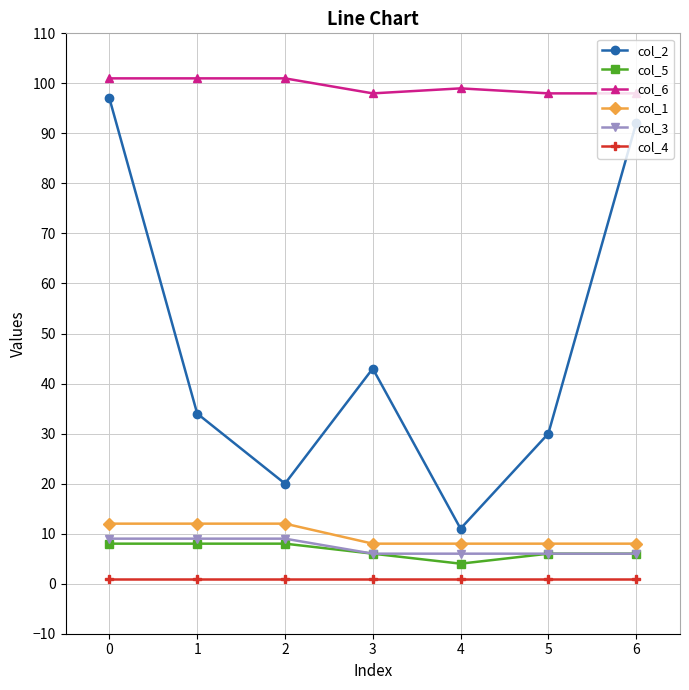

True or false: col_3 has more than 2 interior local peaks.

False